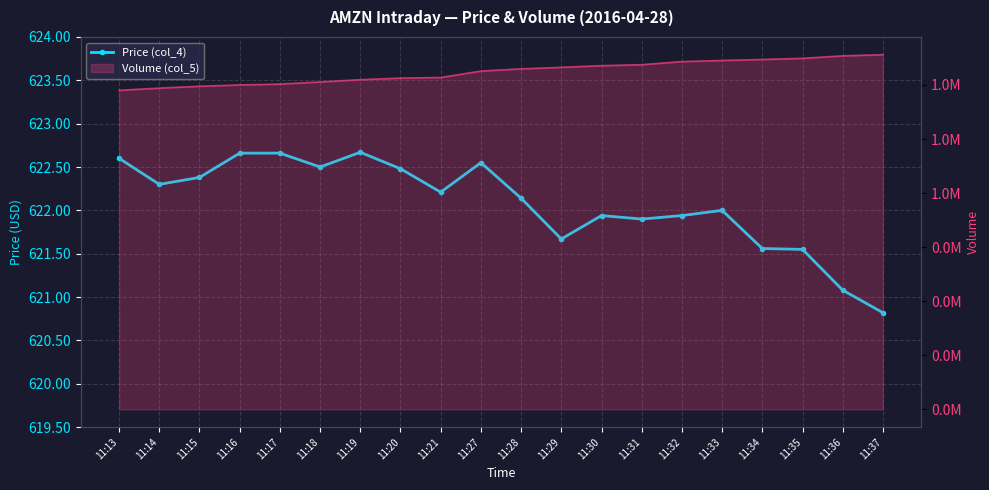

True or false: there are more than 1 points higher than both neighbors.

True